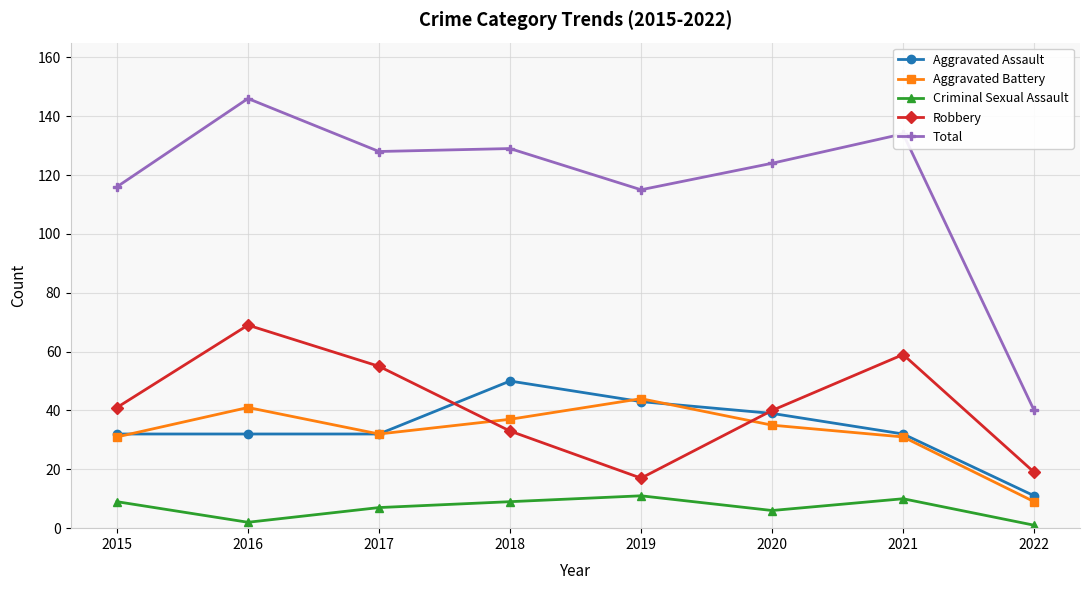

What is the maximum value shown in the chart?

146